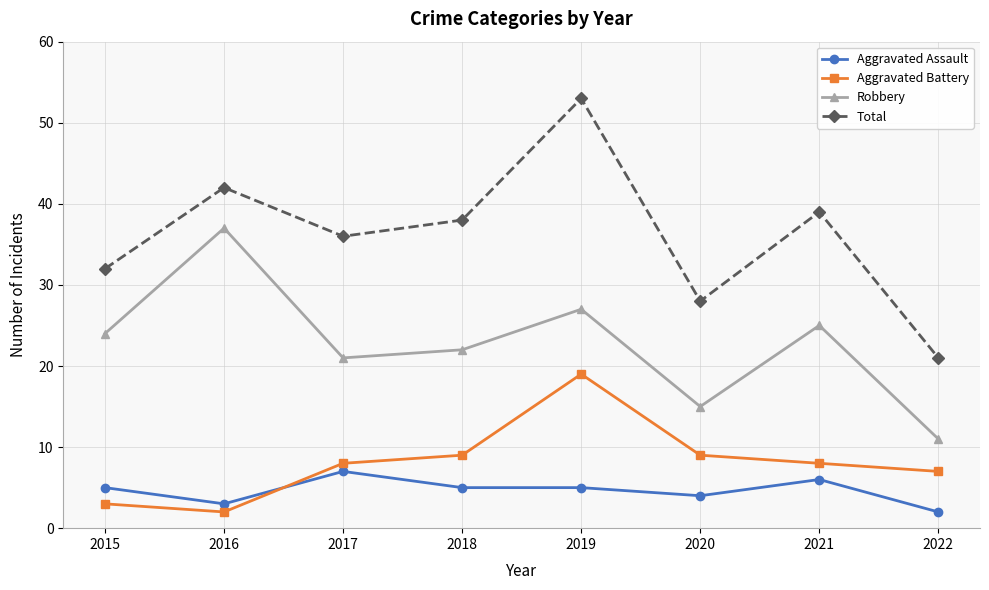

What is the value of the Aggravated Assault point at the 5th from the left?

5